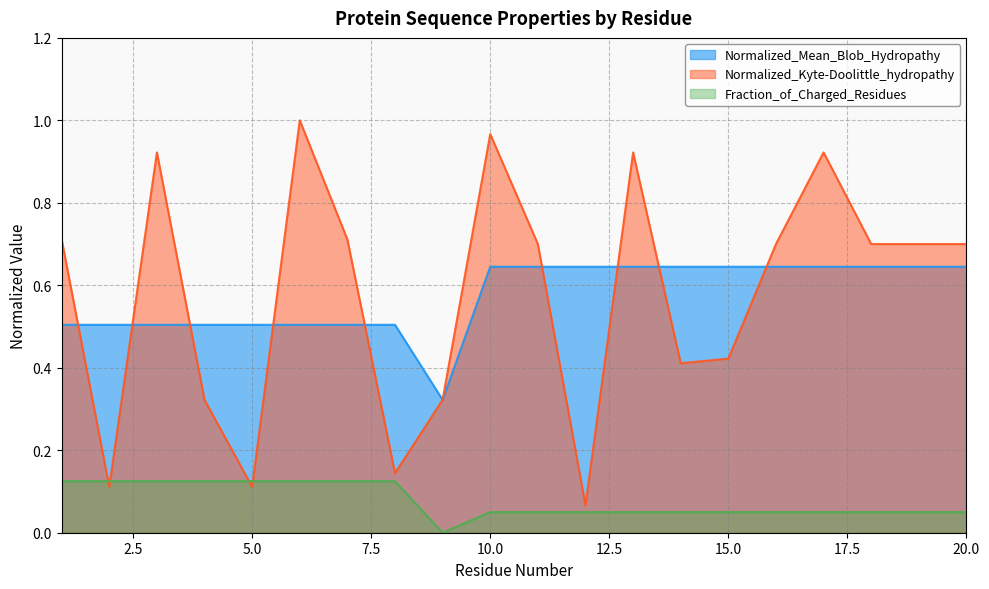

Reading left to right, list all the values displayed in this chart.

Normalized_Mean_Blob_Hydropathy: 0.5	0.5	0.5	0.5	0.5	0.5	0.5	0.5	0.3	0.6	0.6	0.6	0.6	0.6	0.6	0.6	0.6	0.6	0.6	0.6
Normalized_Kyte-Doolittle_hydropathy: 0.7	0.1	0.9	0.3	0.1	1.0	0.7	0.1	0.3	1.0	0.7	0.1	0.9	0.4	0.4	0.7	0.9	0.7	0.7	0.7
Fraction_of_Charged_Residues: 0.1	0.1	0.1	0.1	0.1	0.1	0.1	0.1	0.0	0.1	0.1	0.1	0.1	0.1	0.1	0.1	0.1	0.1	0.1	0.1